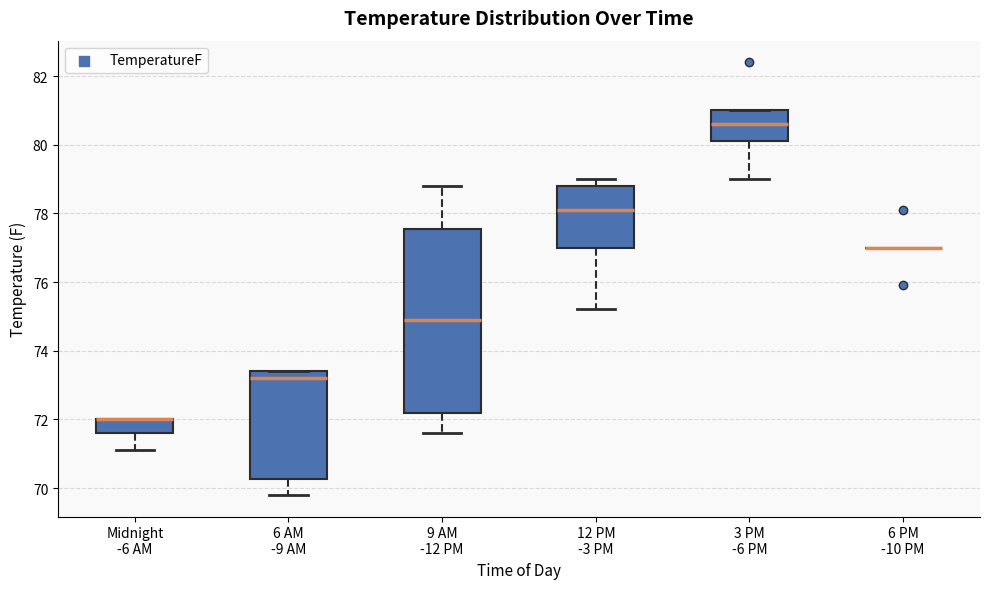

Where is the lower edge of the box for Midnight -6 AM on the y-axis? The values are not printed on the chart, so give them approximately, as read against the axis.

71.6